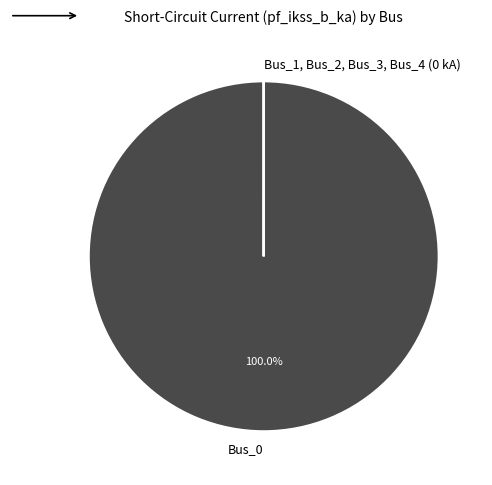

Is there any slice that represents more than half of the pie?

Yes